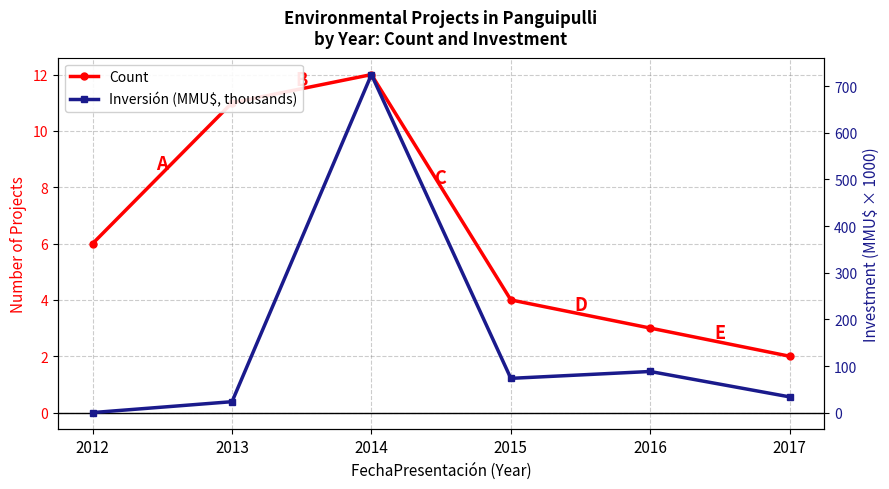

Count the Count values in the range 3 to 11.

4